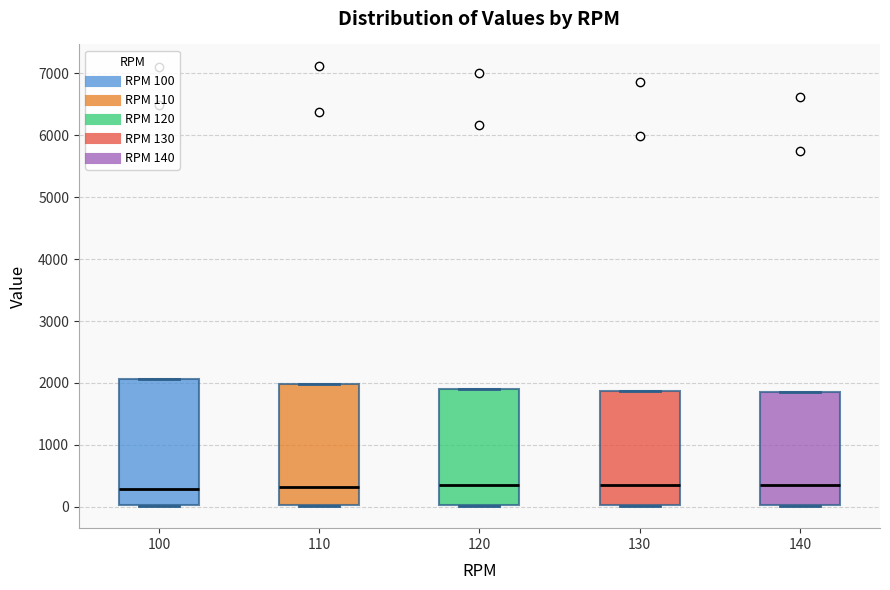

Reading left to right, read every box against the y-axis: the position of its median line, the range the box covers, and the ends of its whiskers. The values are not printed on the chart, so give them approximately, as read against the axis.

100: median 300, box 0 to 2100, whiskers 0 to 2100
110: median 300, box 0 to 2000, whiskers 0 to 2000
120: median 400, box 0 to 1900, whiskers 0 to 1900
130: median 400, box 0 to 1900, whiskers 0 to 1900
140: median 400, box 0 to 1900, whiskers 0 to 1900